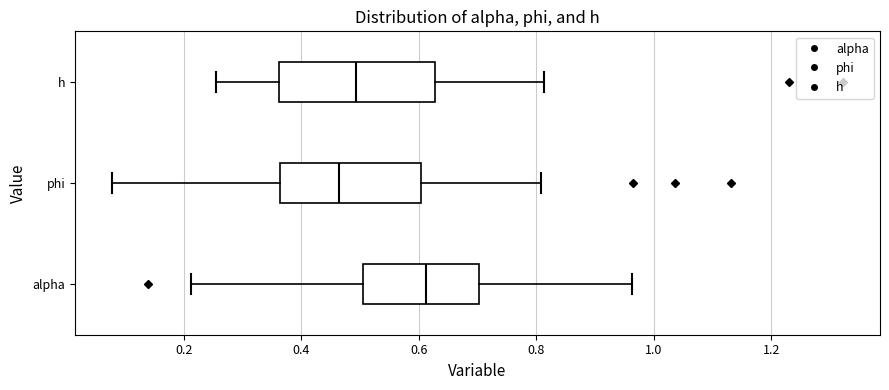

Reading bottom to top, read every box against the x-axis: the position of its median line, the range the box covers, and the ends of its whiskers. The values are not printed on the chart, so give them approximately, as read against the axis.

alpha: median 0.62, box 0.50 to 0.70, whiskers 0.22 to 0.96
phi: median 0.46, box 0.36 to 0.60, whiskers 0.08 to 0.80
h: median 0.50, box 0.36 to 0.62, whiskers 0.26 to 0.82